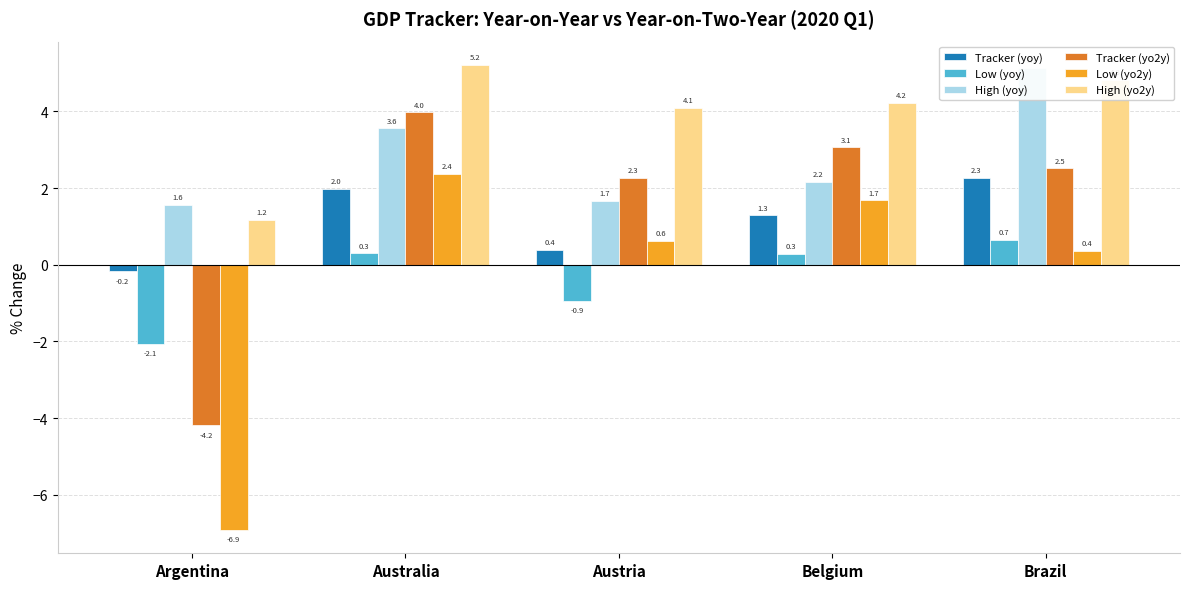

Rank the series at Australia from highest to lowest value.

High (yo2y), Tracker (yo2y), High (yoy), Low (yo2y), Tracker (yoy), Low (yoy)